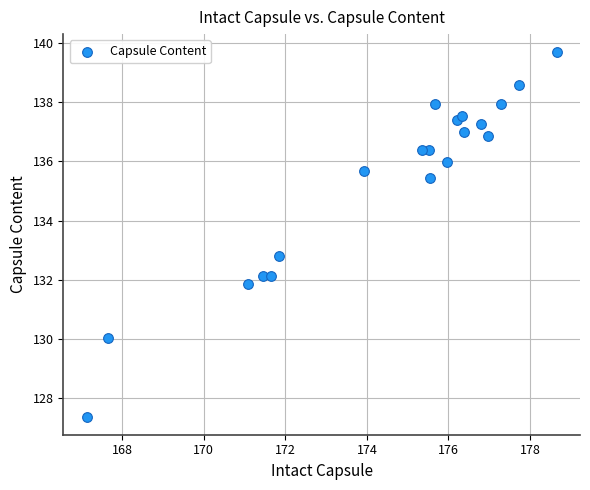

What Y value in the scatter plot is closest to 133?

132.8